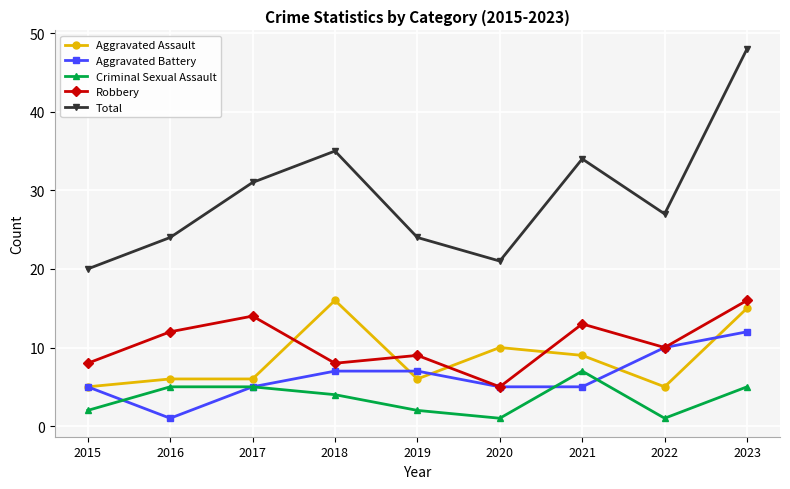

Count the number of categories in the chart.

9